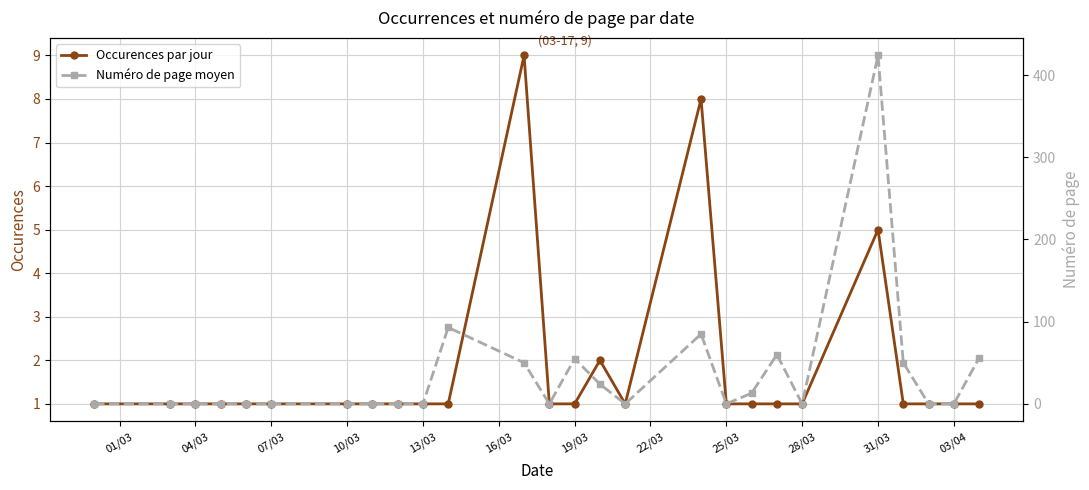

True or false: Occurences par jour has more than 1 interior local peaks.

True